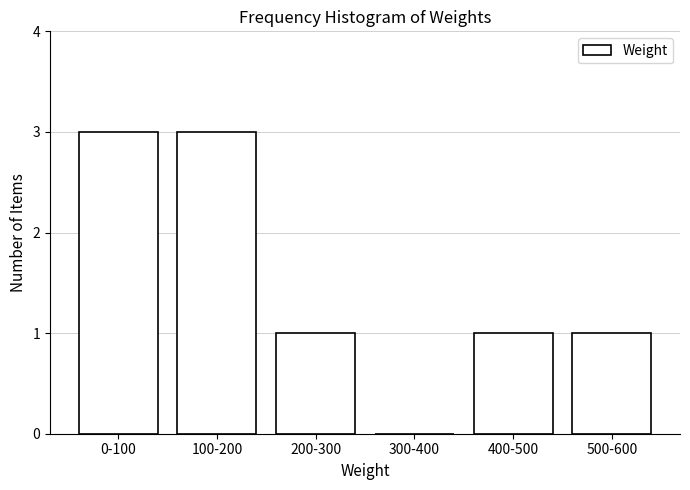

Reading left to right, list all the values displayed in this chart.

0-100=3	100-200=3	200-300=1	300-400=0	400-500=1	500-600=1